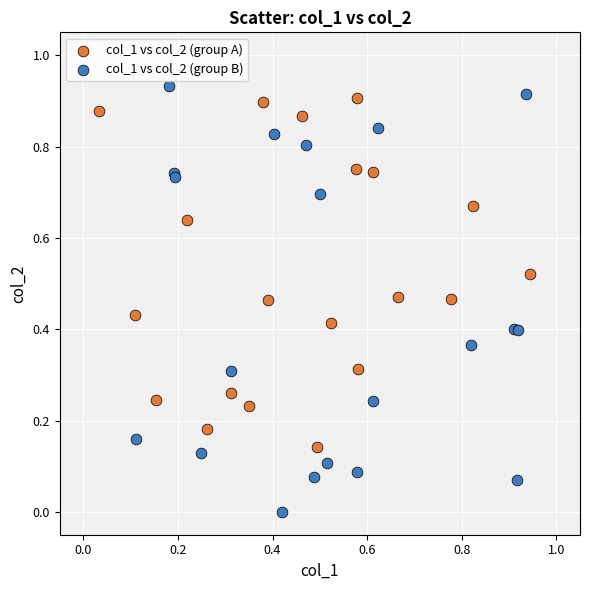

Which series has the largest Y range (max minus min)?

col_1 vs col_2 (group B)